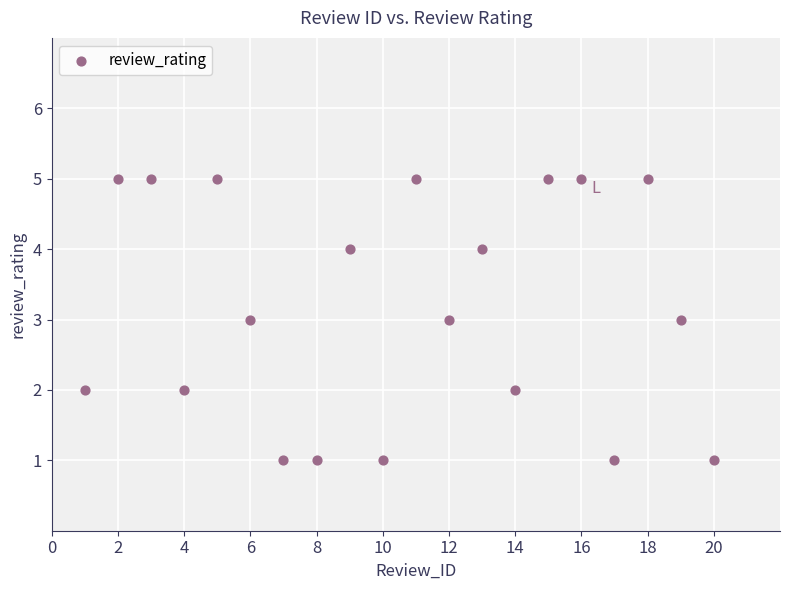

What is the range of Y values (max minus min)?

4